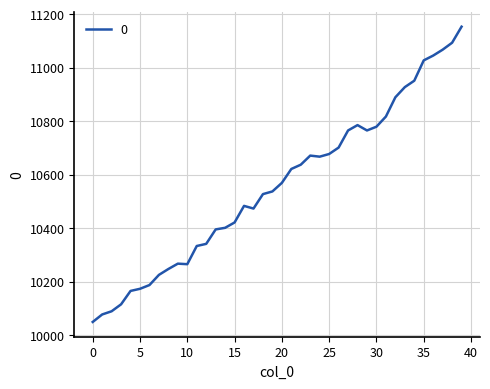

What is the difference between the maximum and minimum values?

1104